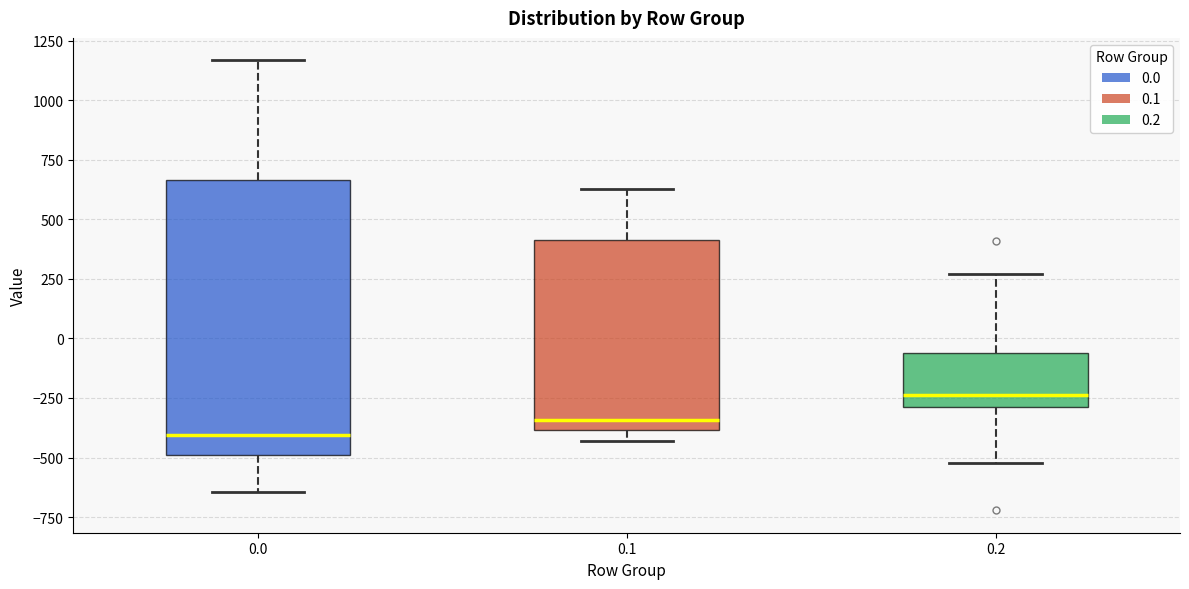

Where is the upper edge of the box at x = 0.1 on the y-axis? The values are not printed on the chart, so give them approximately, as read against the axis.

400